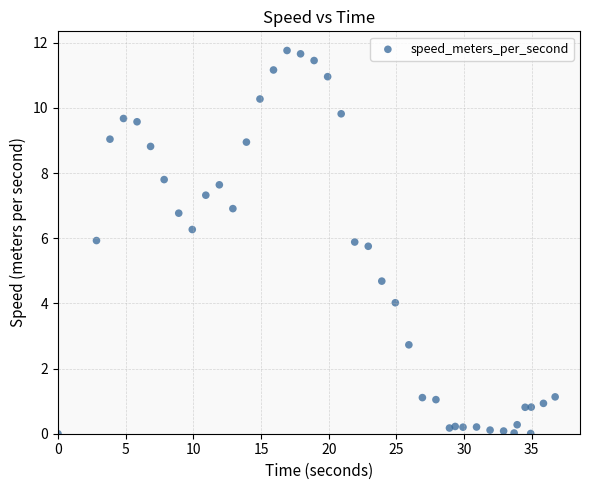

What Y value in the scatter plot is closest to 5?

4.7